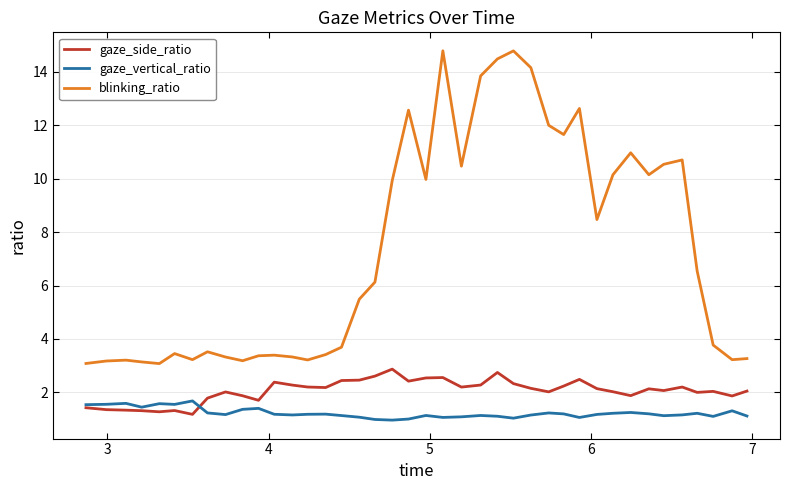

Which series has the largest total across all categories?

blinking_ratio